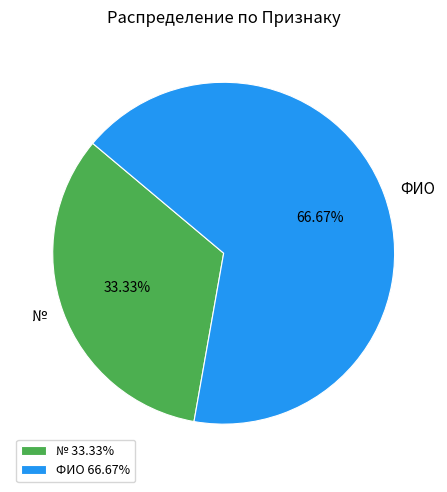

To the nearest percent, what is the average slice percentage?

50%